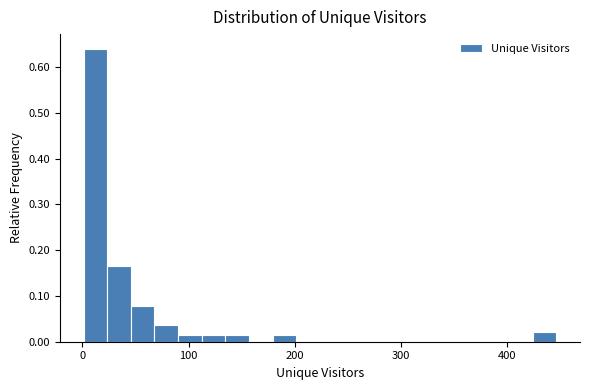

Read against the x-axis, roughly where is the centre of the tallest bar?

10